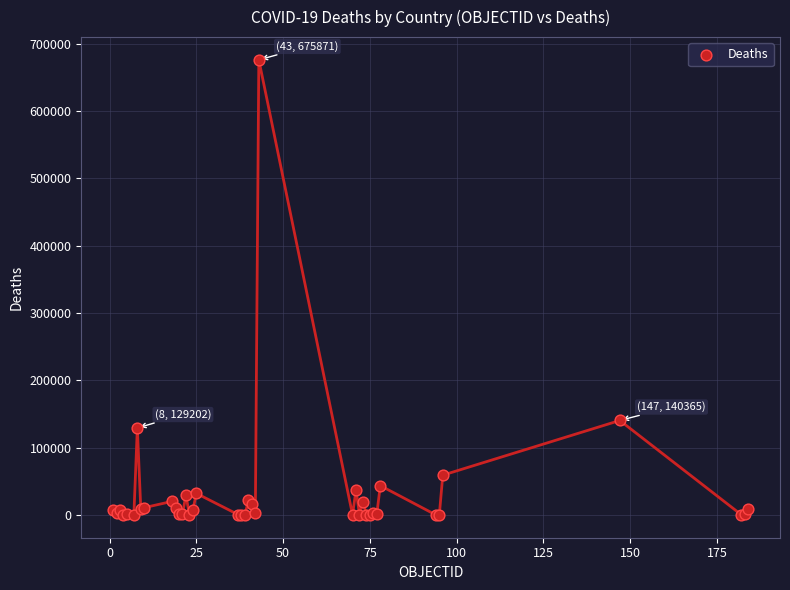

What Y value in the scatter plot is closest to 337946?

140365